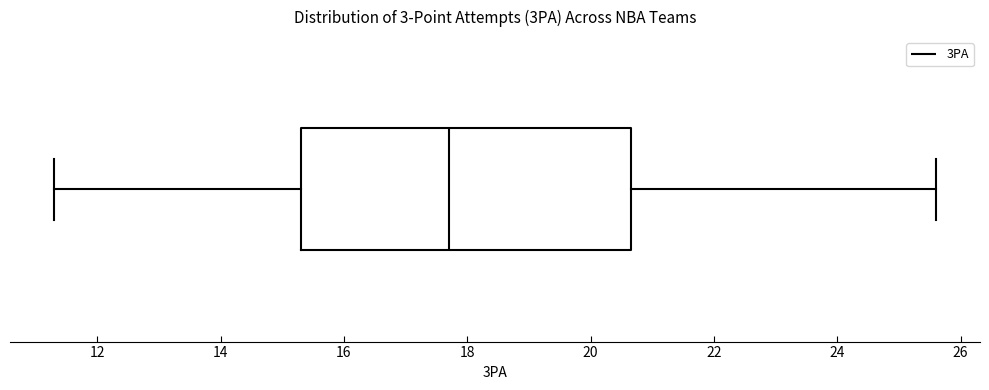

Read this box plot against the x-axis: the position of the median line, the range covered by the box, and the ends of both whiskers. The values are not printed on the chart, so give them approximately, as read against the axis.

median 17.8, box 15.4 to 20.6, whiskers 11.4 to 25.6